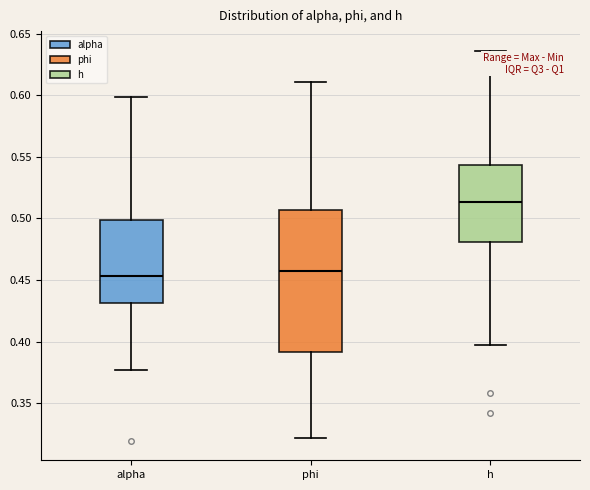

Comparing the boxes themselves (not the whiskers), which one is the tallest?

phi